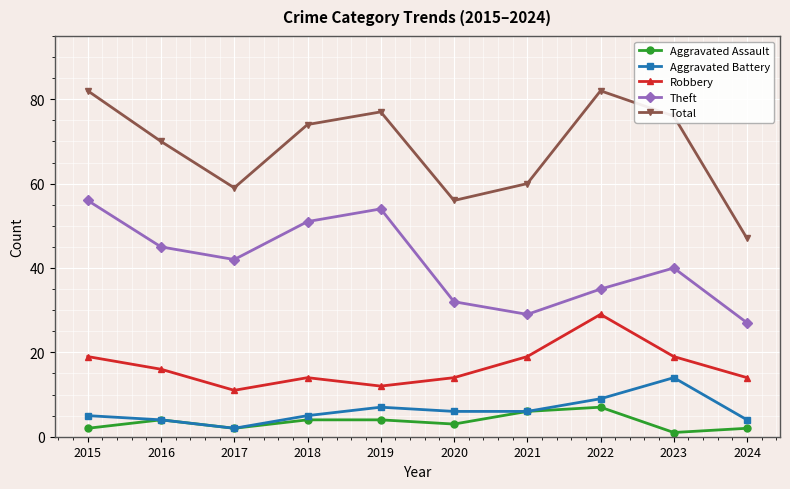

Is it true that Aggravated Assault equals 7 at 2022?

True